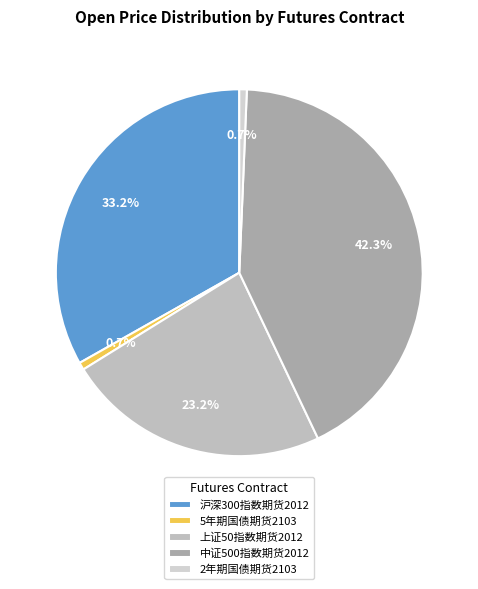

Rank the categories by value from lowest to highest.

5年期国债期货2103, 2年期国债期货2103, 上证50指数期货2012, 沪深300指数期货2012, 中证500指数期货2012